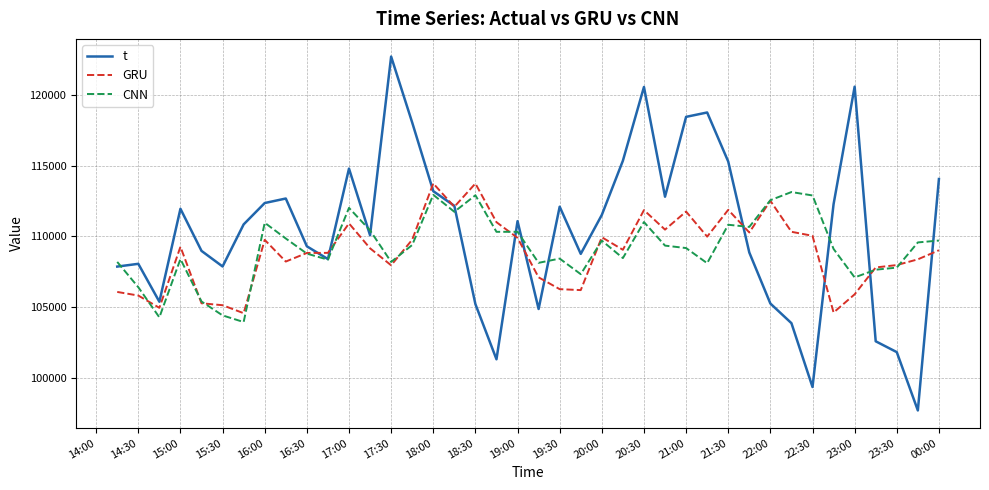

Does the chart display data point markers on the line(s)?

No